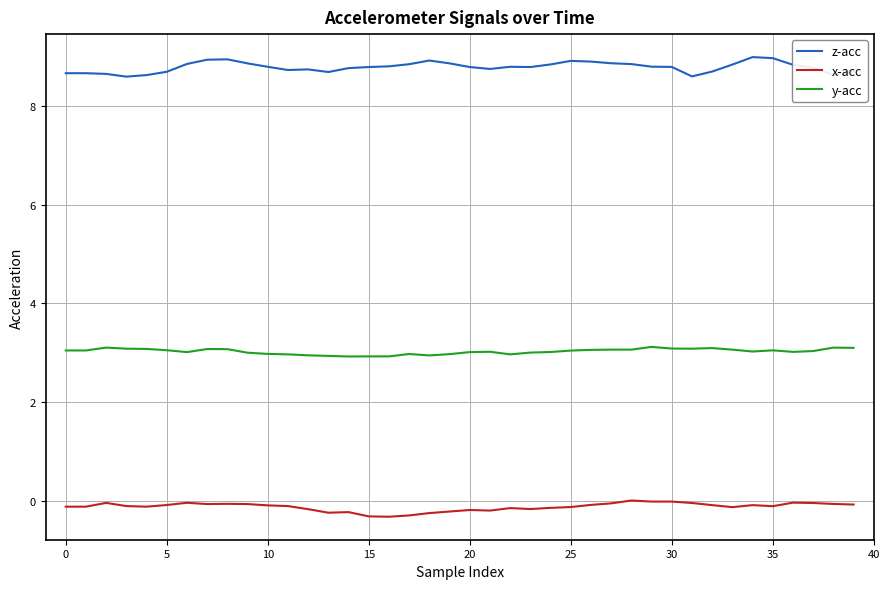

Rank the series by their maximum value, from lowest to highest.

x-acc, y-acc, z-acc